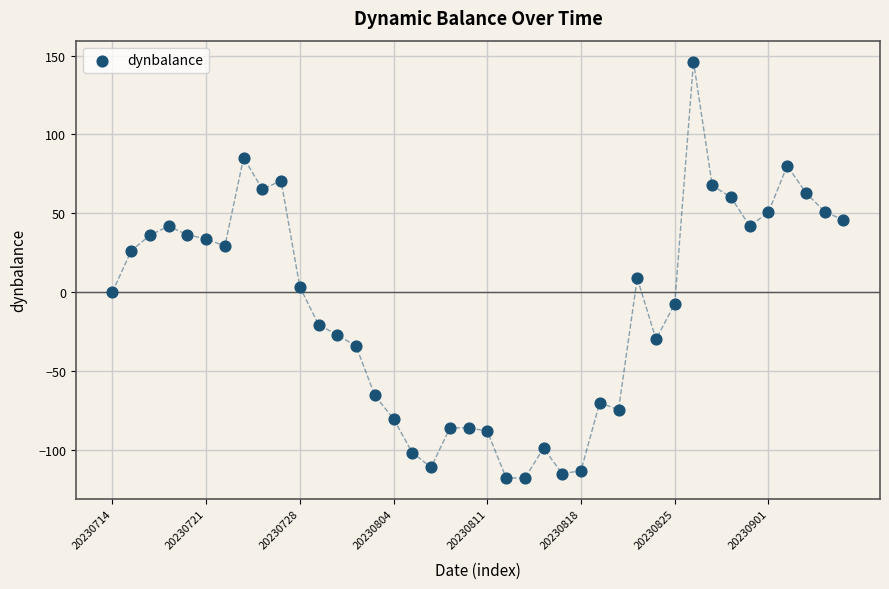

What Y value in the scatter plot is closest to 14?

8.8